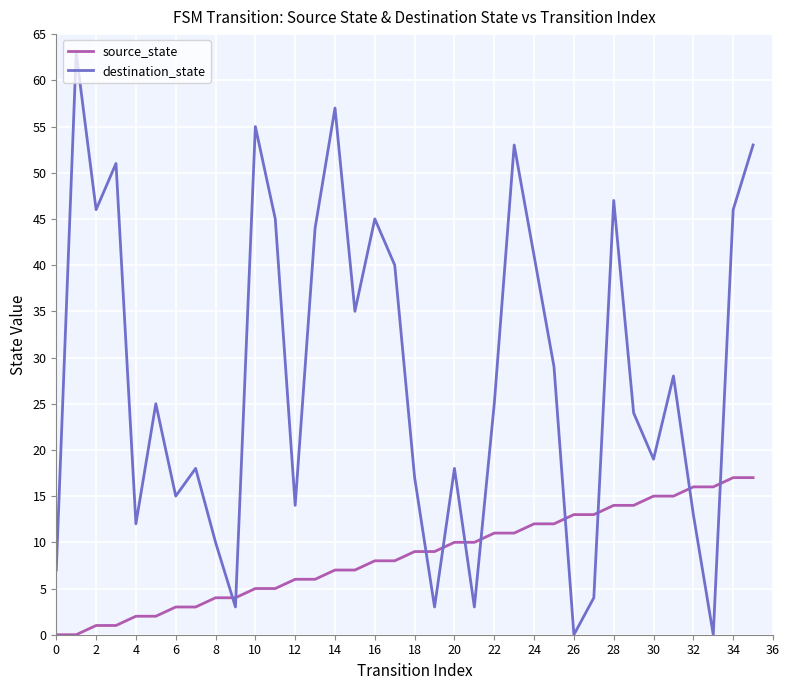

What is the difference between the maximum and minimum values in the destination_state series?

63